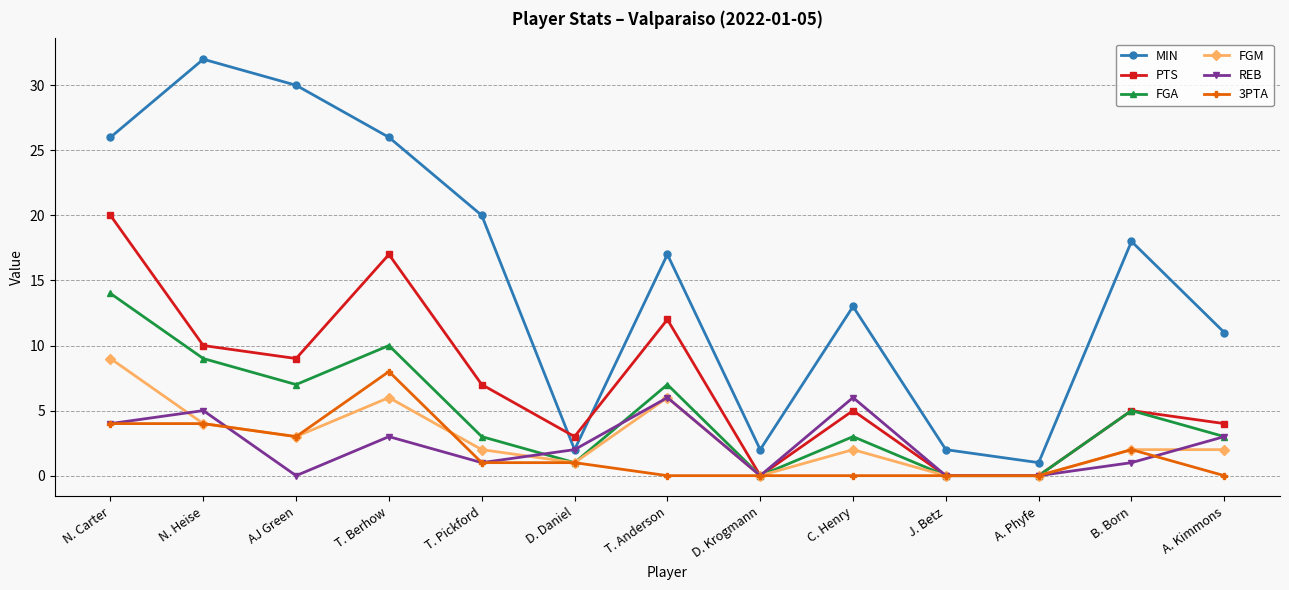

Read the FGM value at N. Carter.

9